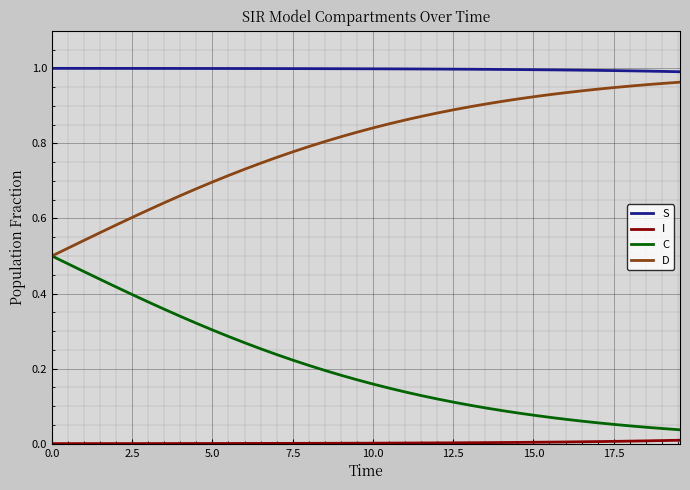

True or false: D and S cross at least once.

False